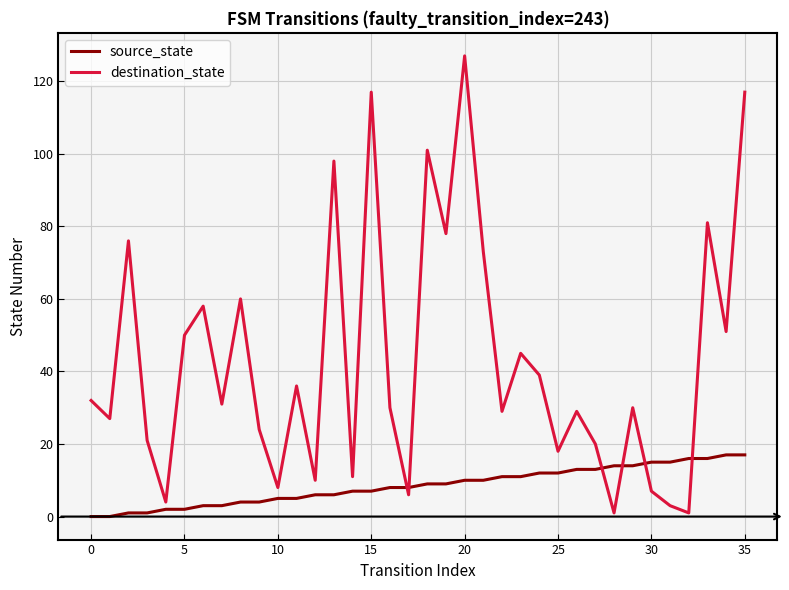

Which series has the largest total across all categories?

destination_state